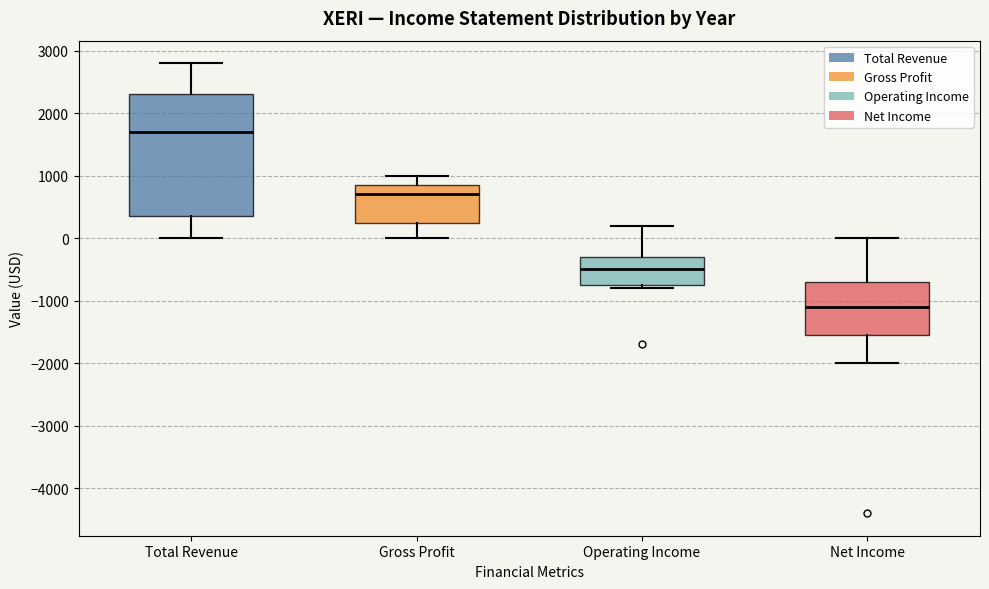

Which box's median line is the lowest?

Net Income